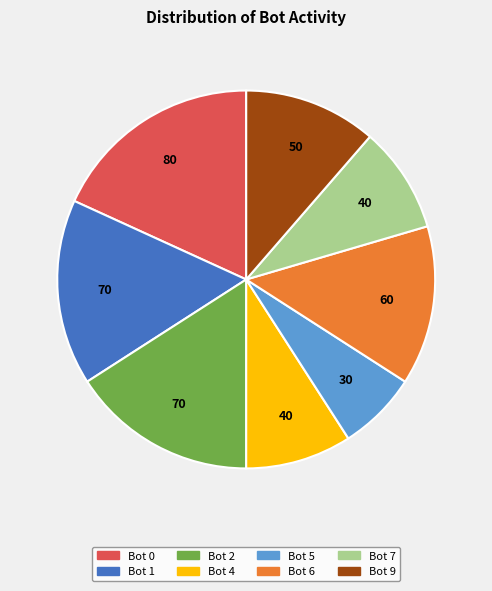

Is there a majority slice in this chart?

No